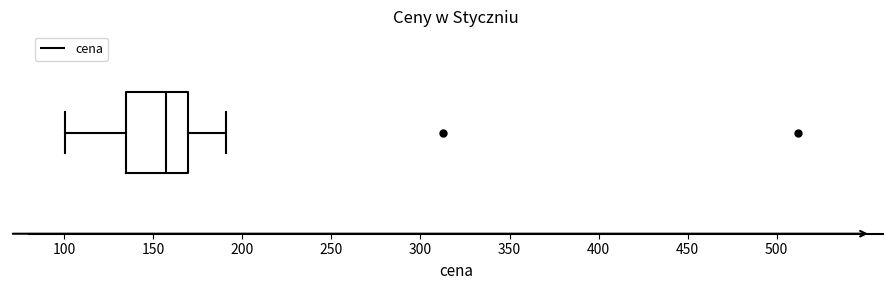

Read this box plot against the x-axis: the position of the median line, the range covered by the box, and the ends of both whiskers. The values are not printed on the chart, so give them approximately, as read against the axis.

median 155, box 135 to 170, whiskers 100 to 190